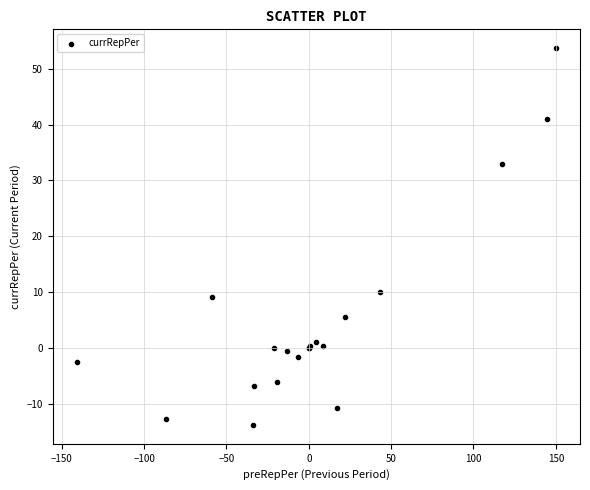

What Y value in the scatter plot is closest to 19?

10.0